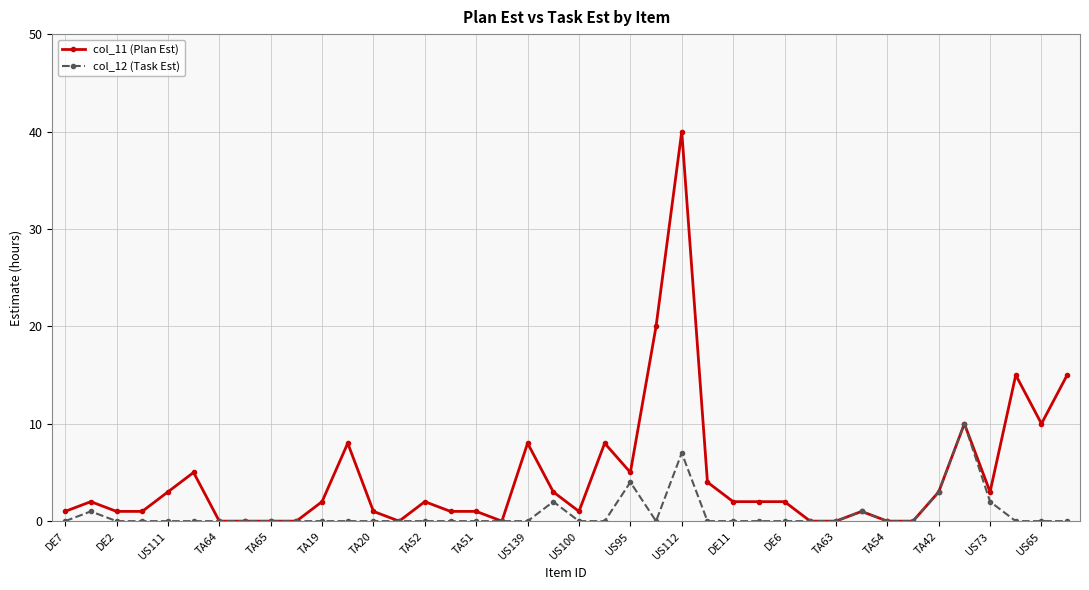

Which series has the widest spread of values?

col_11 (Plan Est)